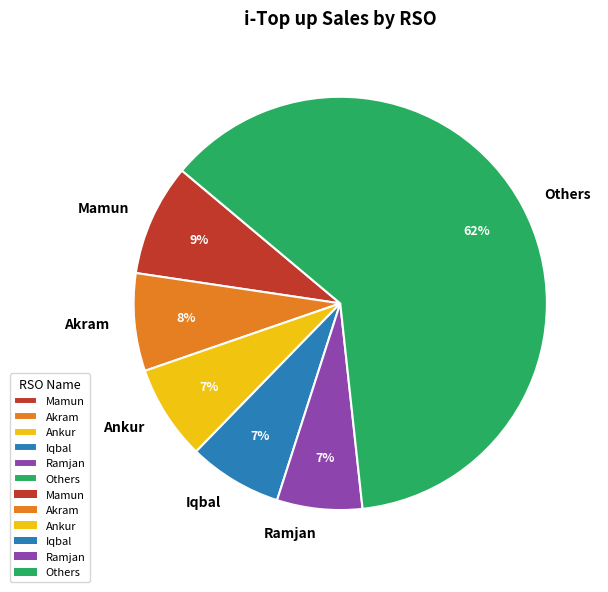

Which has a higher value, Mamun or Akram?

Mamun